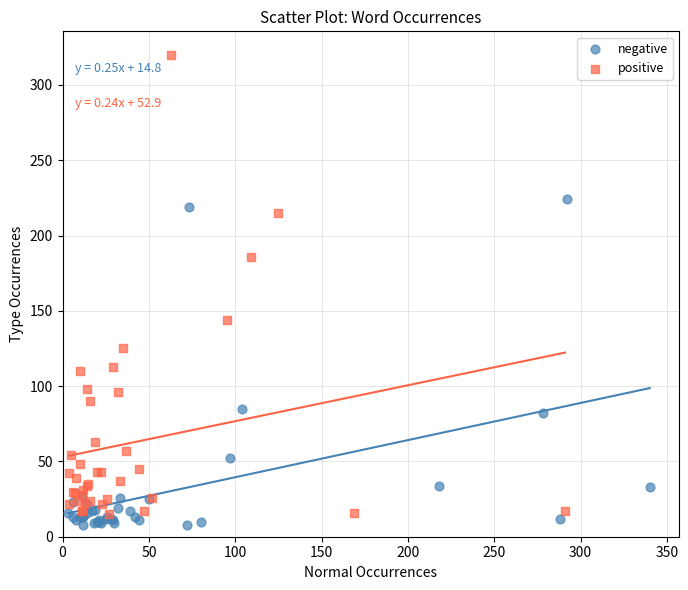

Which series has the widest spread of Y values?

positive